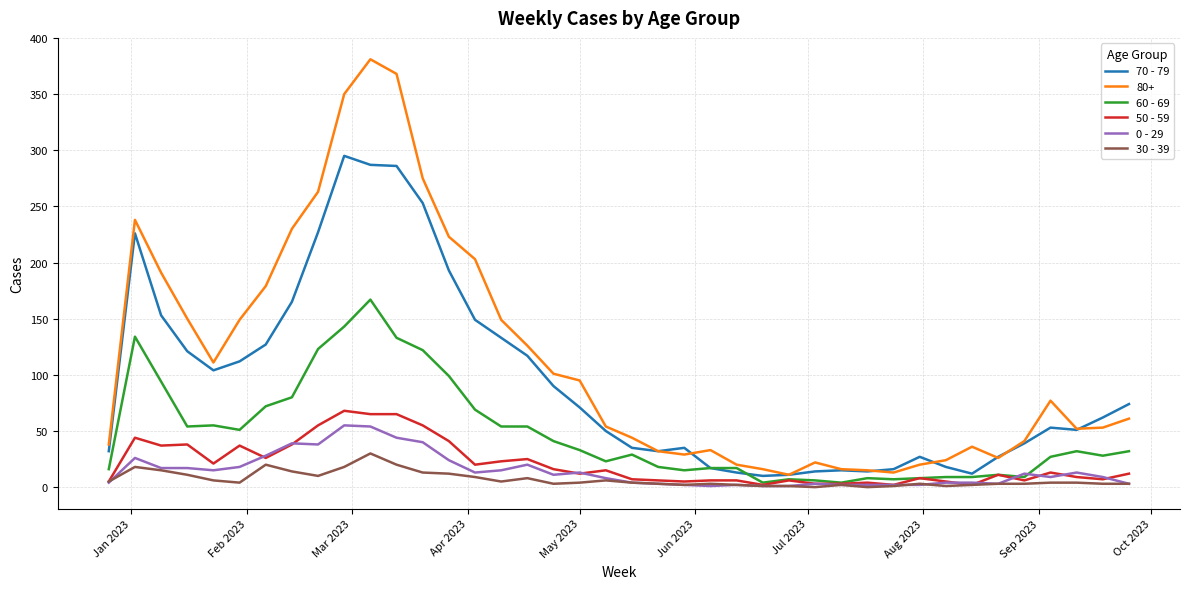

Which series has the widest spread of values?

80+